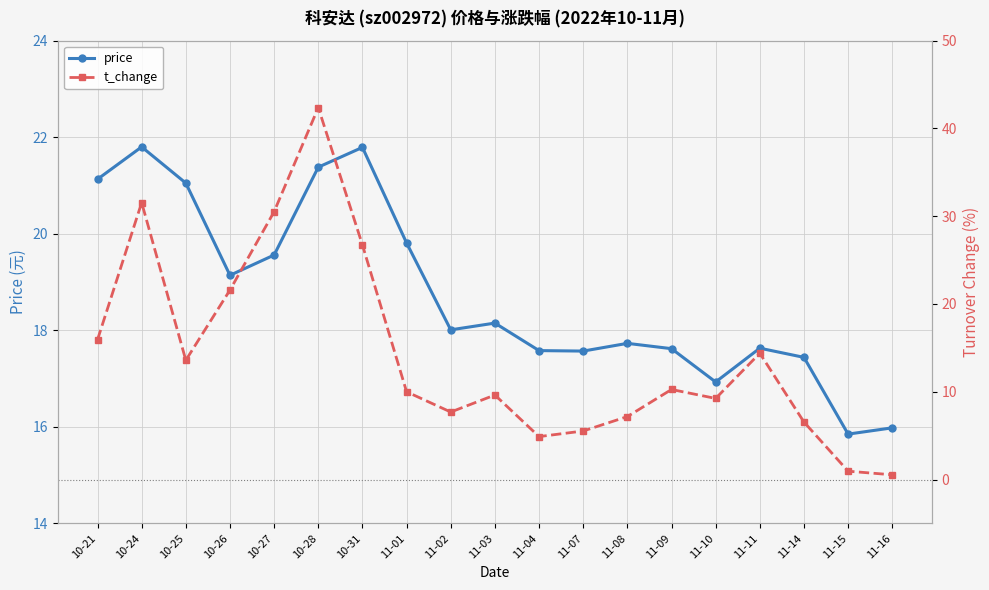

Where does the price series first go above 18?

10-21